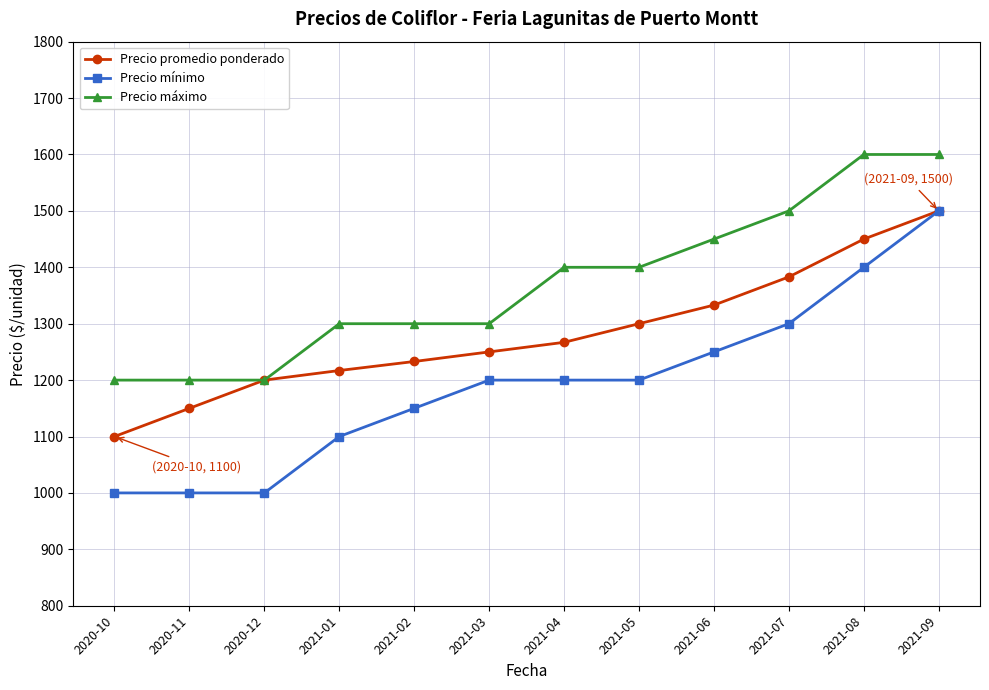

What is the highest value of the Precio mínimo series?

1500